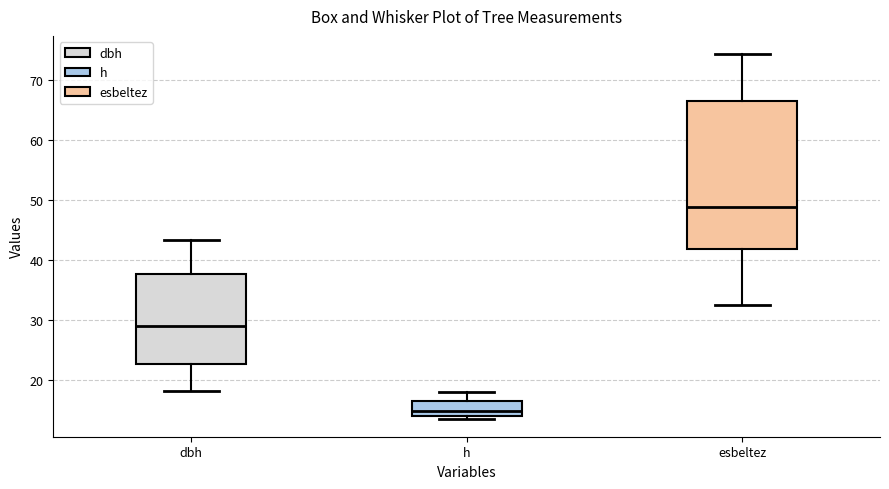

Reading left to right, read every box against the y-axis: the position of its median line, the range the box covers, and the ends of its whiskers. The values are not printed on the chart, so give them approximately, as read against the axis.

dbh: median 29, box 23 to 38, whiskers 18 to 43
h: median 15, box 14 to 16, whiskers 14 (just below the box's lower edge) to 18
esbeltez: median 49, box 42 to 67, whiskers 32 to 74